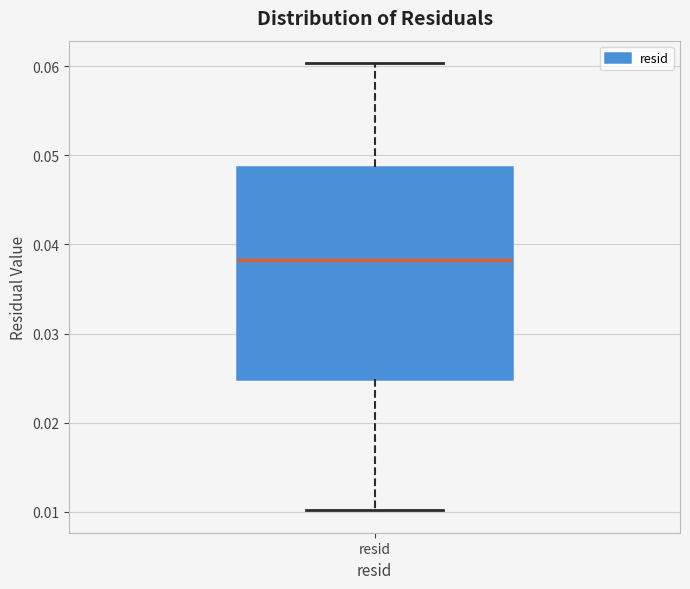

Transcribe this box plot: give where the median line is, the range the box spans, and where the two whiskers end, as read against the y-axis. The values are not printed on the chart, so give them approximately, as read against the axis.

median 0.038, box 0.025 to 0.049, whiskers 0.010 to 0.060